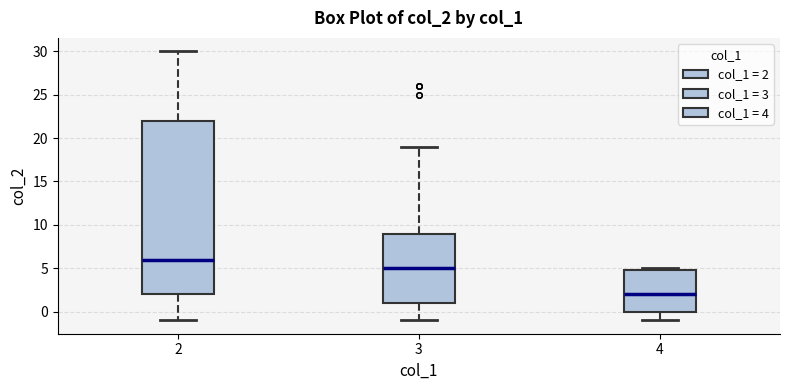

Reading left to right, read every box against the y-axis: the position of its median line, the range the box covers, and the ends of its whiskers. The values are not printed on the chart, so give them approximately, as read against the axis.

2: median 6, box 2 to 22, whiskers -1 to 30
3: median 5, box 1 to 9, whiskers -1 to 19
4: median 2, box 0 to 5, whiskers -1 to 5 (just above the box's upper edge)